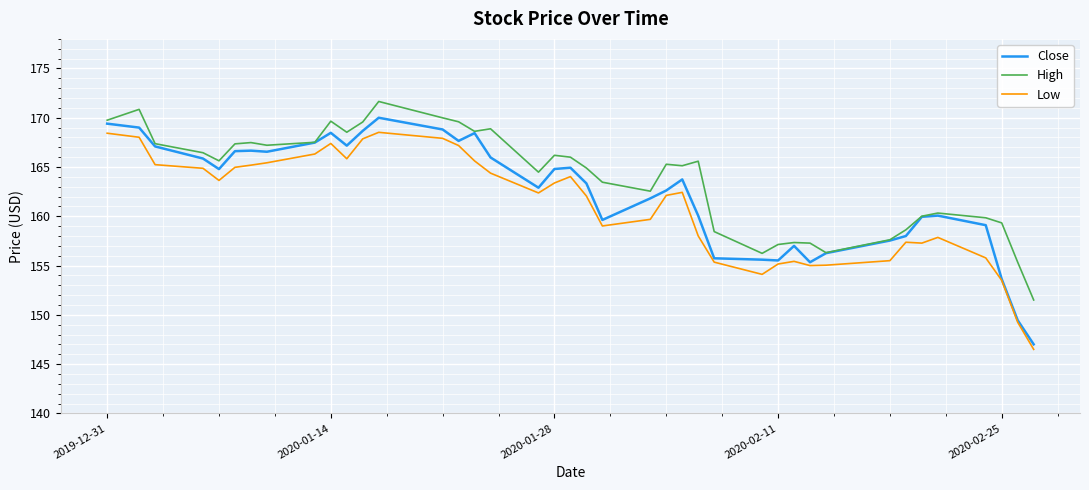

True or false: Low and High cross at least once.

False